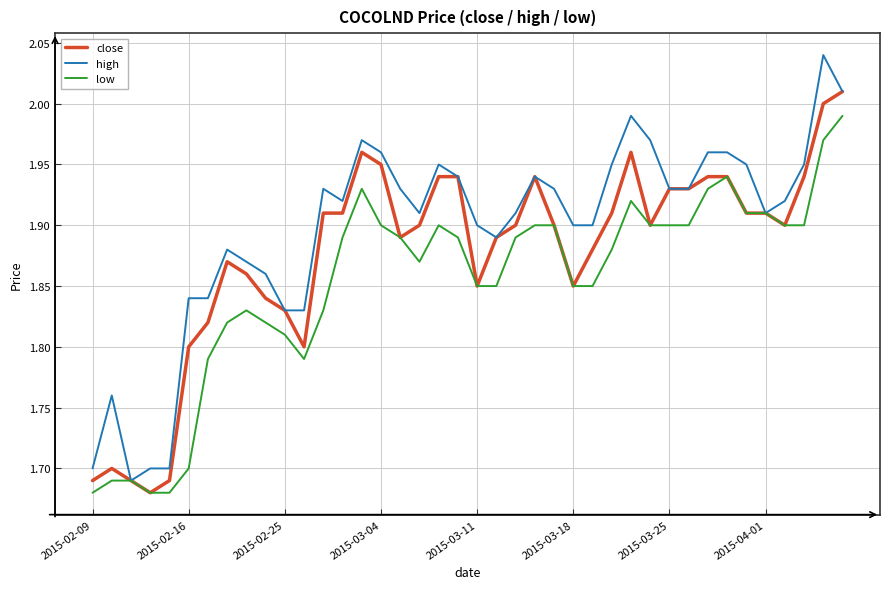

Which series has the largest total across all categories?

high